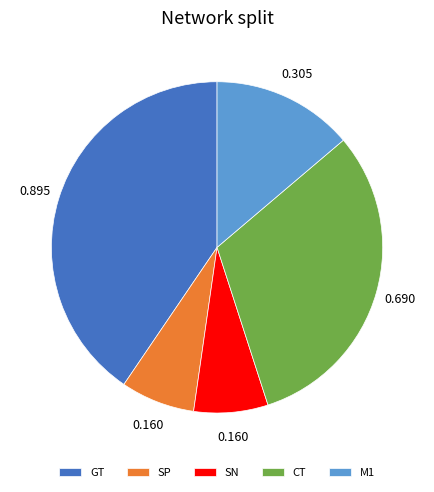

Which has a higher value, CT or GT?

GT